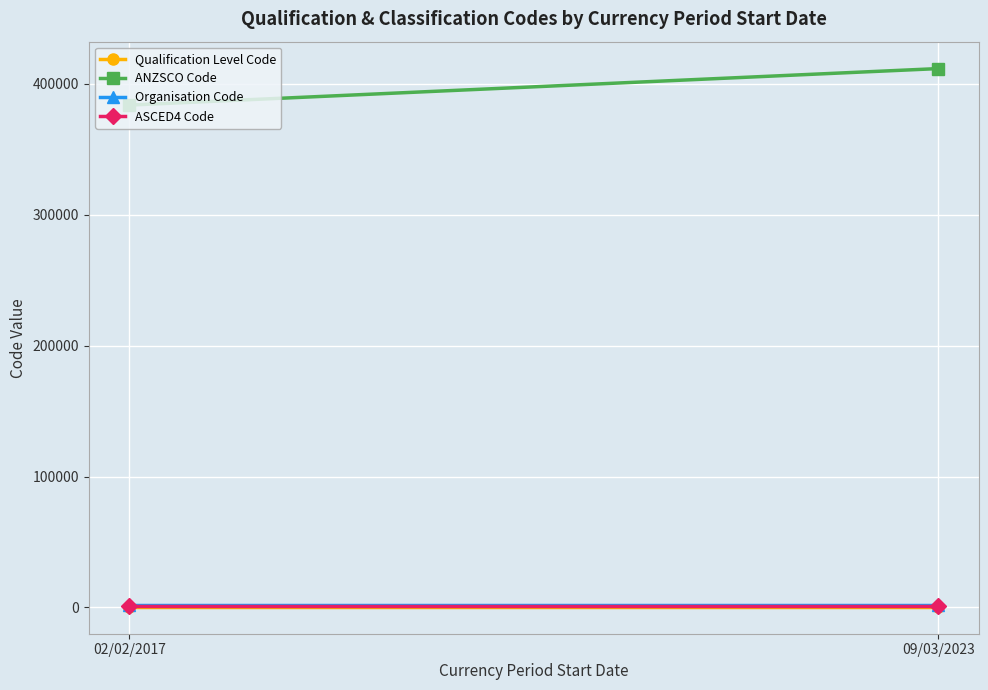

What is the label of the 1st point from the right?

09/03/2023